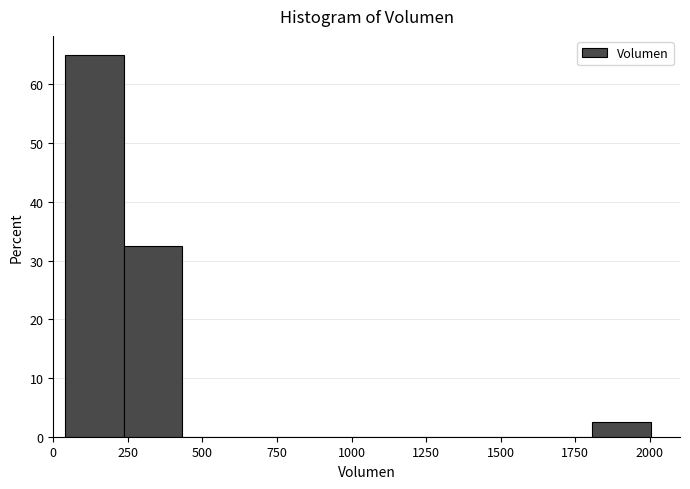

Around what value on the x-axis is the tallest bar? Give the approximate position of its centre, as read against the axis.

150